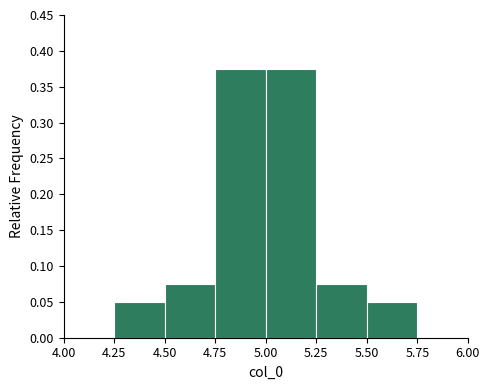

Reading left to right, transcribe this chart: for each bar, give the range it covers on the x-axis and its height. The values are not printed on the chart, so give them approximately, as read against the axis.

4.00 to 4.25: 0
4.25 to 4.50: 0.050
4.50 to 4.75: 0.075
4.75 to 5.00: 0.375
5.00 to 5.25: 0.375
5.25 to 5.50: 0.075
5.50 to 5.75: 0.050
5.75 to 6.00: 0